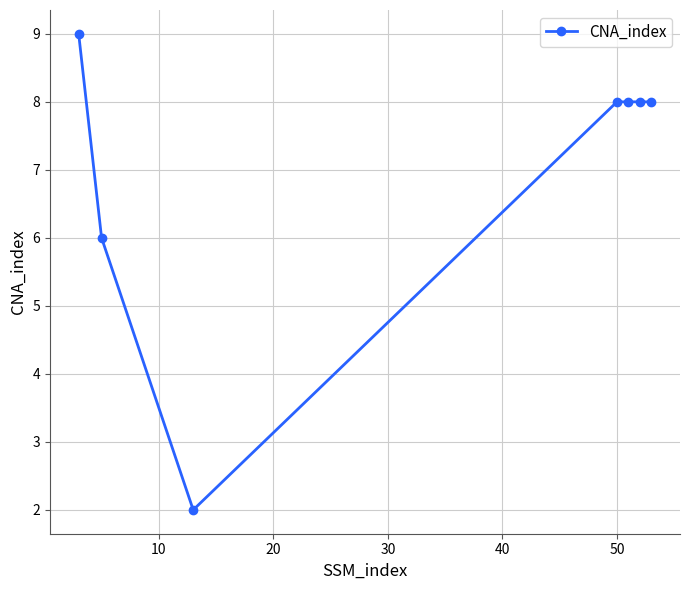

What is the difference between the maximum and second lowest values?

3